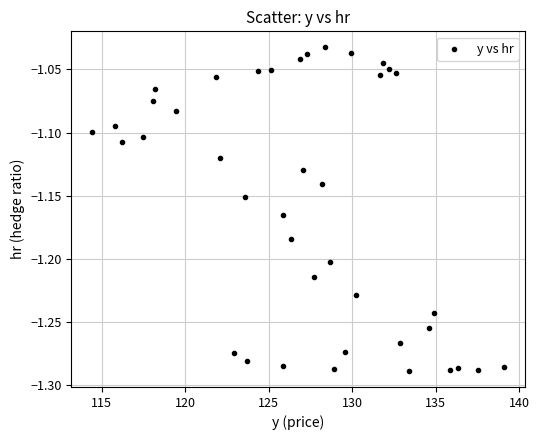

What is the range of X values (max minus min)?

24.7